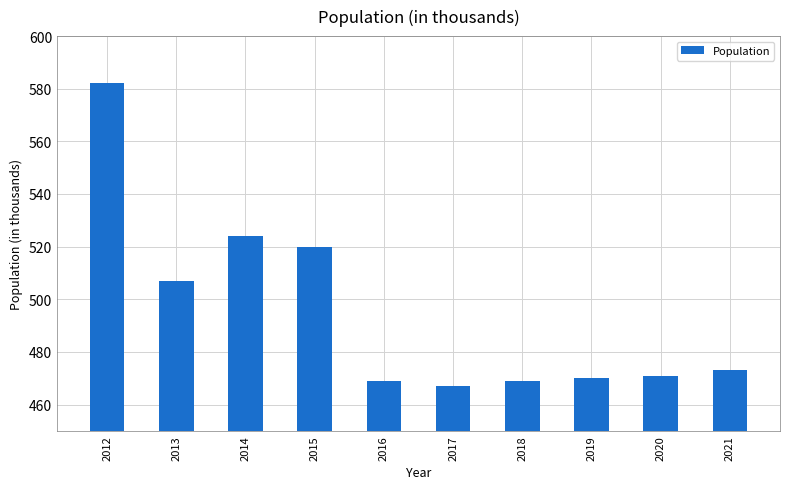

What is the average value?

495